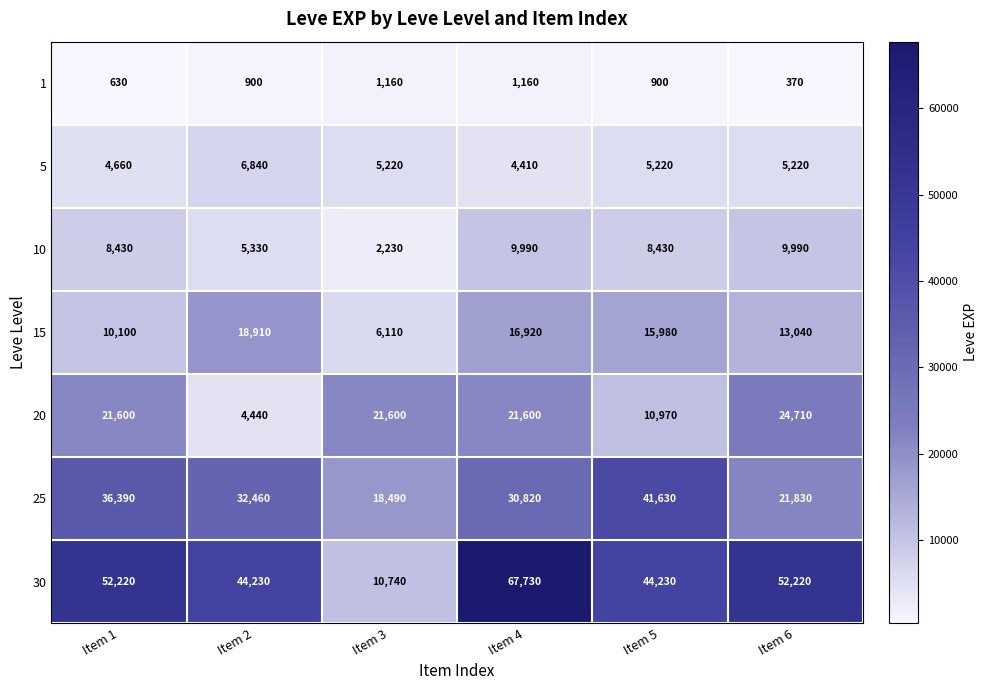

What is the sum of all 10 values?

44400